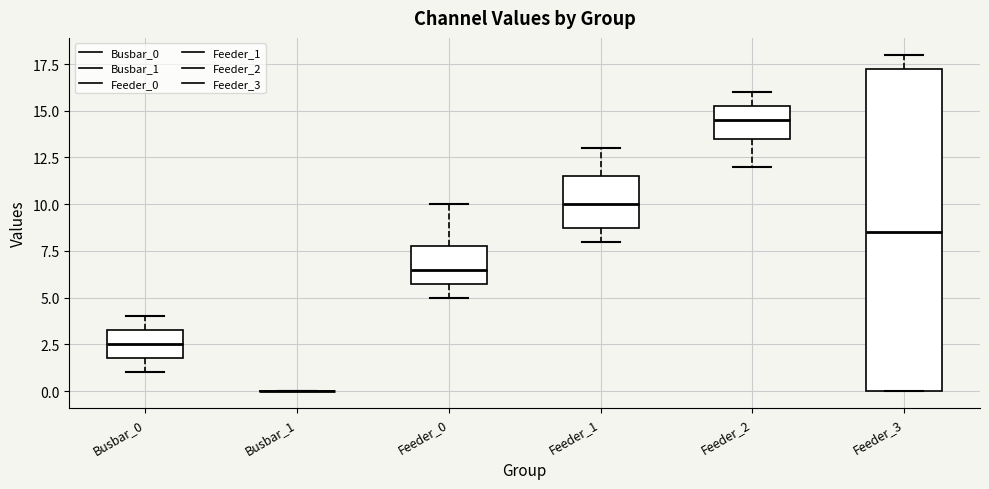

Reading left to right, transcribe this box plot: for each box, give where its median line is, the range the box spans, and where its two whiskers end, as read against the y-axis. The values are not printed on the chart, so give them approximately, as read against the axis.

Busbar_0: median 2.5, box 2.0 to 3.5, whiskers 1.0 to 4.0
Busbar_1: box collapsed to a line at 0.0, whiskers 0.0 to 0.0
Feeder_0: median 6.5, box 6.0 to 8.0, whiskers 5.0 to 10.0
Feeder_1: median 10.0, box 9.0 to 11.5, whiskers 8.0 to 13.0
Feeder_2: median 14.5, box 13.5 to 15.5, whiskers 12.0 to 16.0
Feeder_3: median 8.5, box 0.0 to 17.5, whiskers 0.0 to 18.0